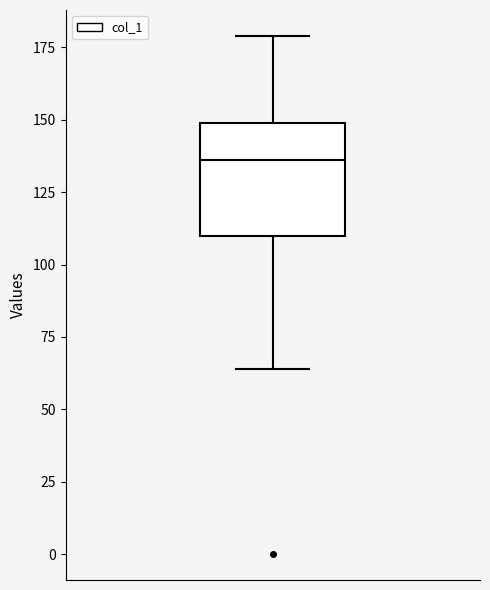

Transcribe this box plot: give where the median line is, the range the box spans, and where the two whiskers end, as read against the y-axis. The values are not printed on the chart, so give them approximately, as read against the axis.

median 135, box 110 to 150, whiskers 65 to 180